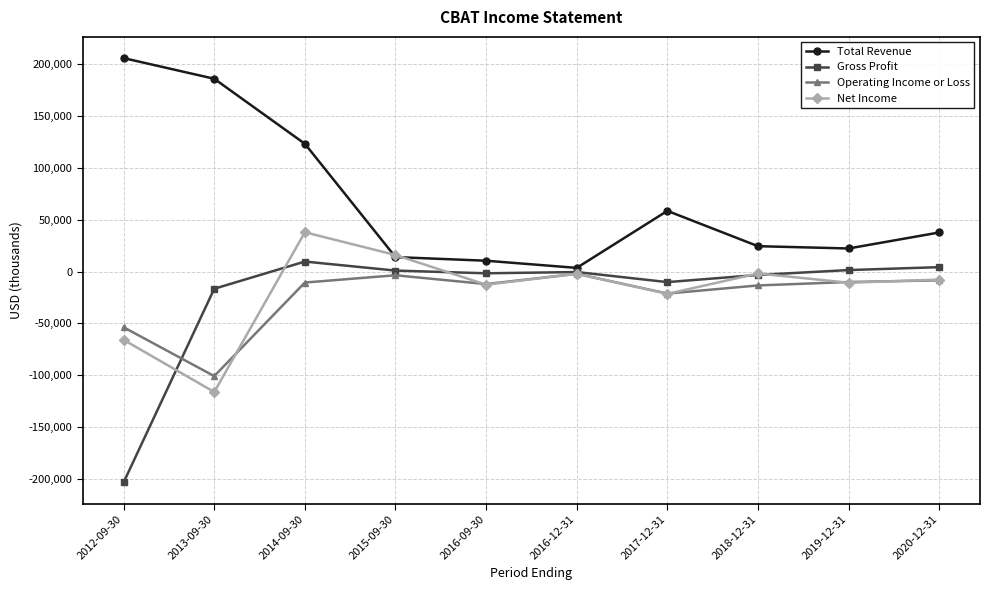

At which label does Operating Income or Loss reach its minimum?

2013-09-30